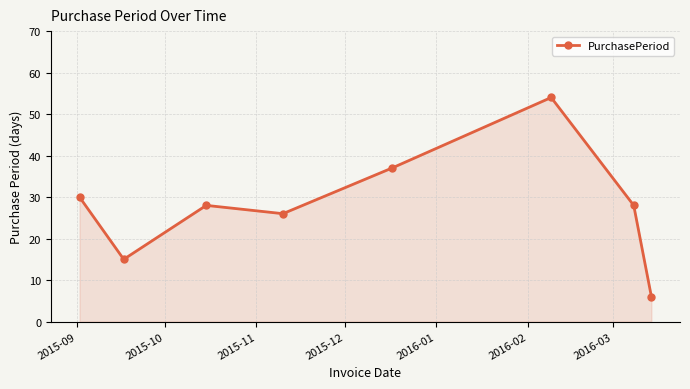

What is the average value?

28